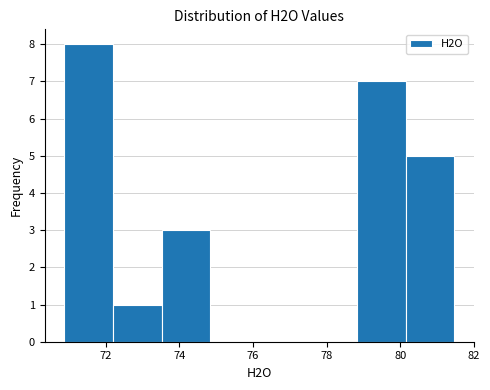

Over which range of the x-axis is the bar tallest?

70.8 to 72.2